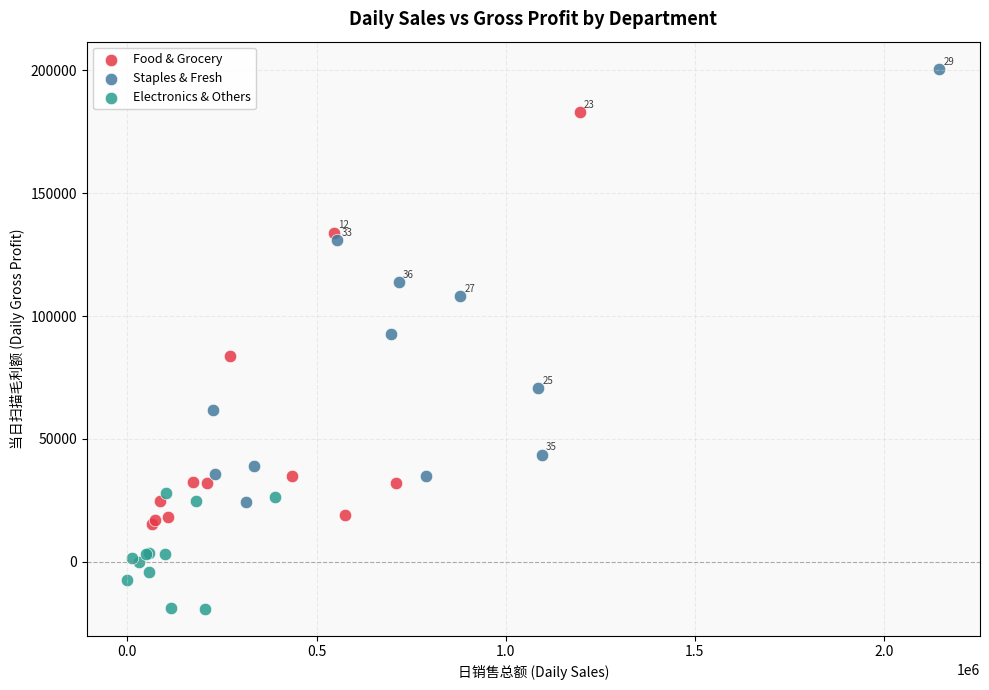

Which series reaches the maximum Y coordinate?

Staples & Fresh